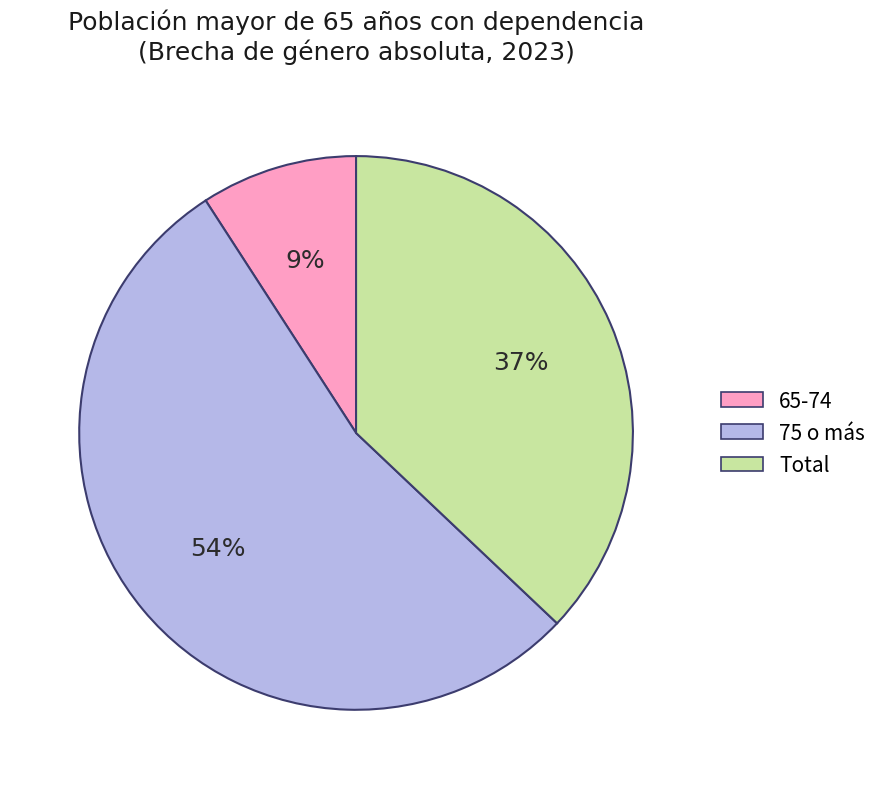

What percentage is the 75 o más slice, to the nearest percent?

54%